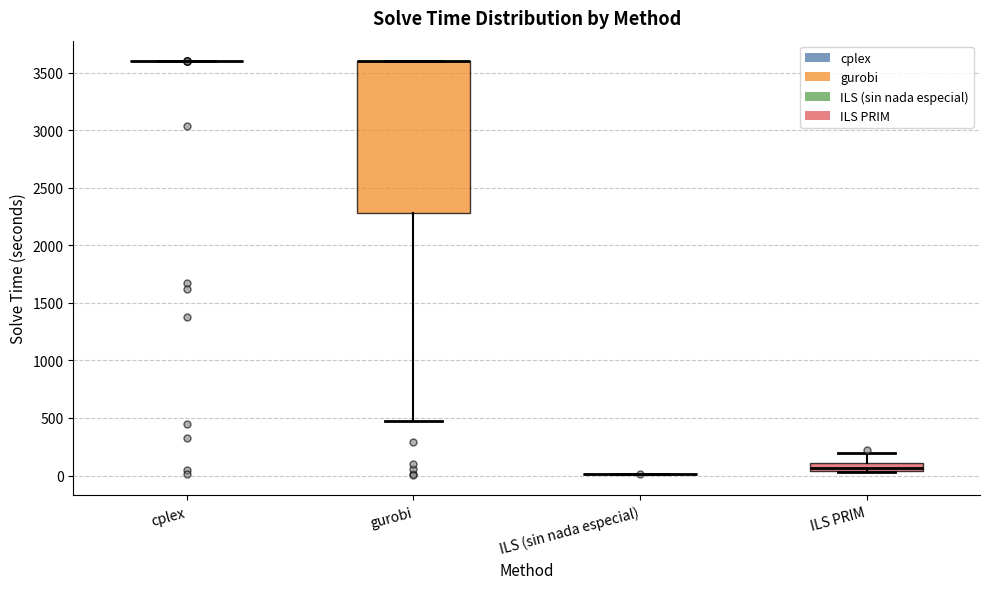

Which box is the tallest, from its lower edge to its upper edge?

gurobi